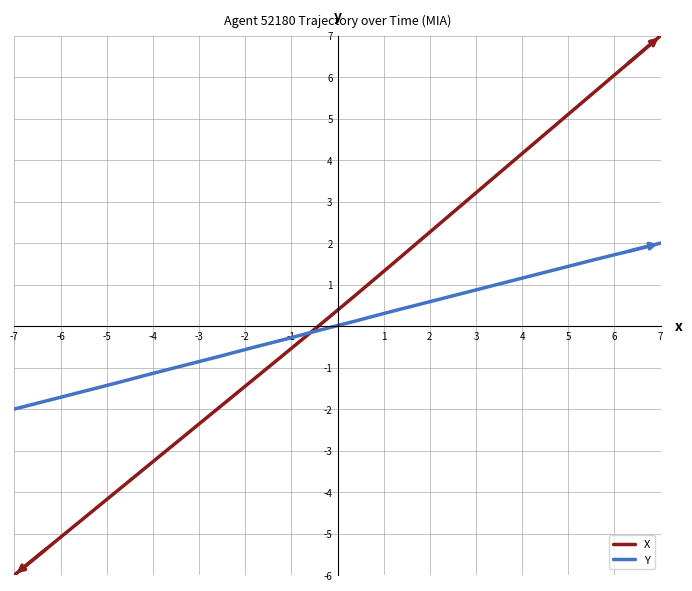

List the series in order of their peak value, lowest first.

Y, X